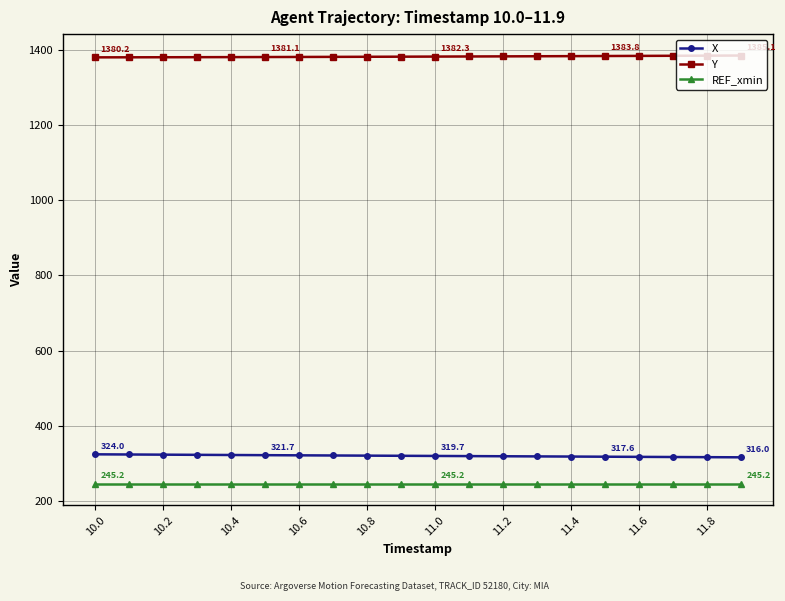

What is the smallest value displayed?

245.2